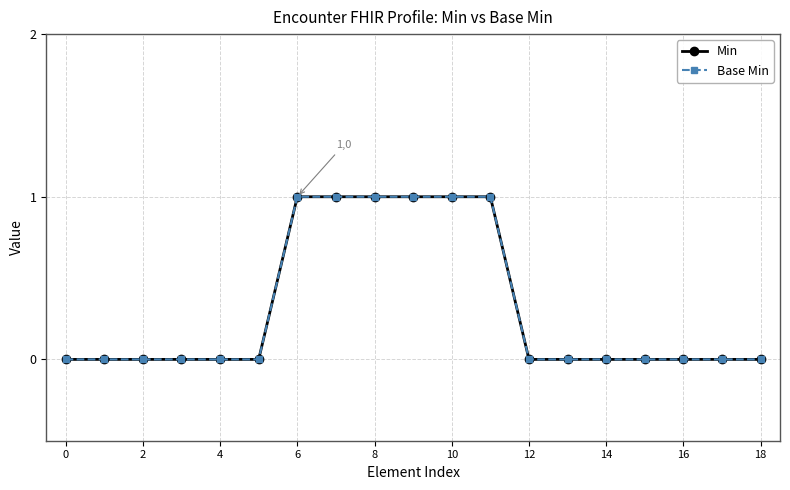

True or false: Base Min and Min cross at least once.

False